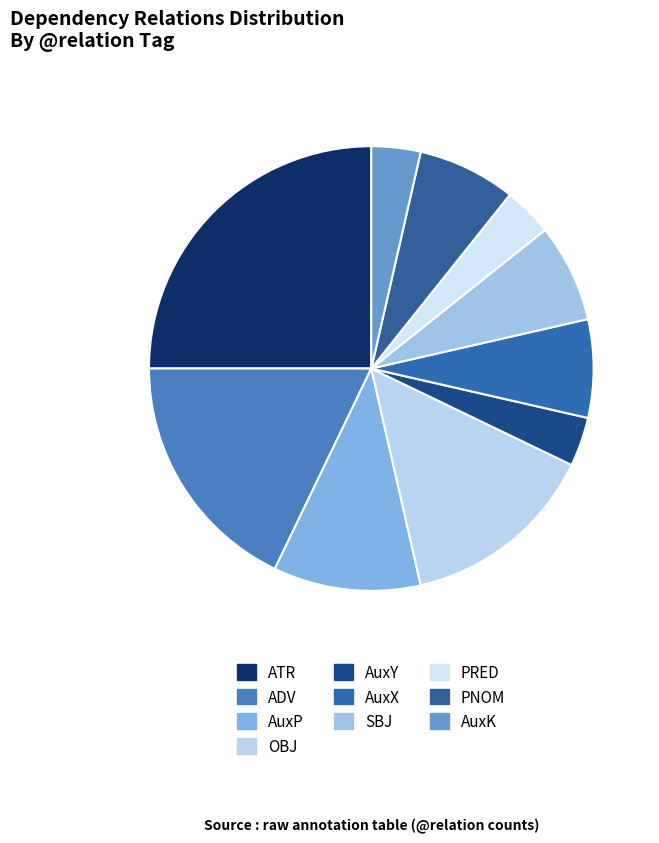

Count the number of slices in the pie.

10